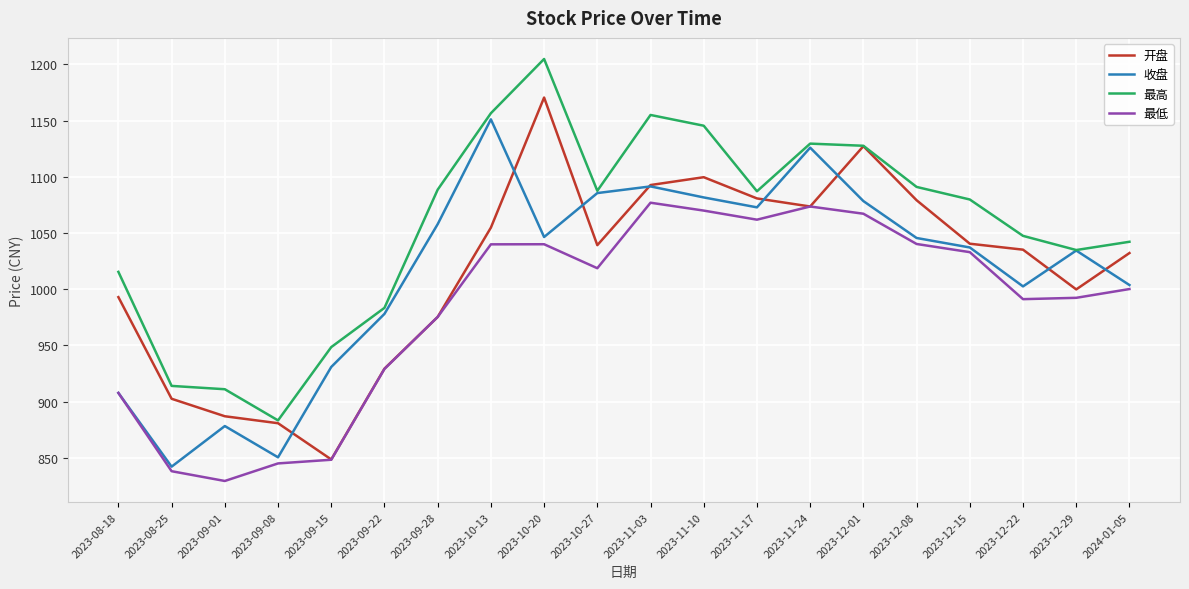

The value of 最低 at 2023-09-22 is 929.1. True or false?

True